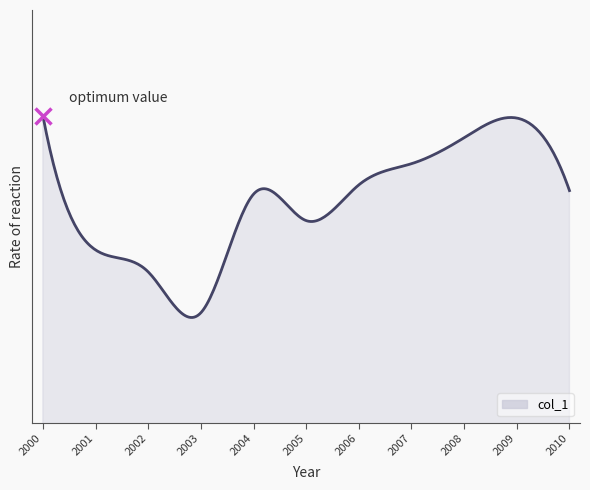

What is the sum of all values?

36.5